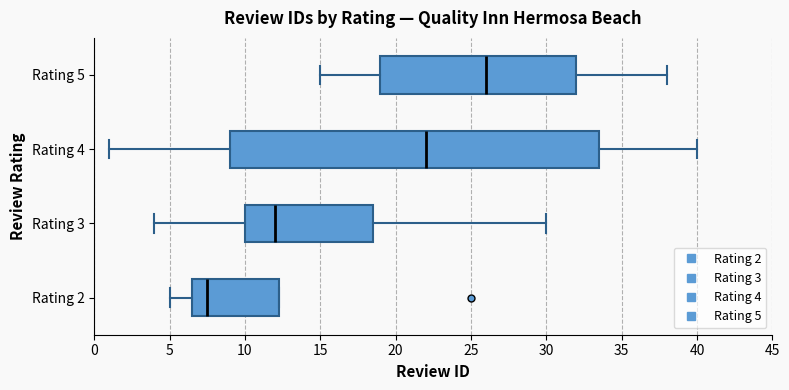

Which box's median line is the furthest to the left?

Rating 2